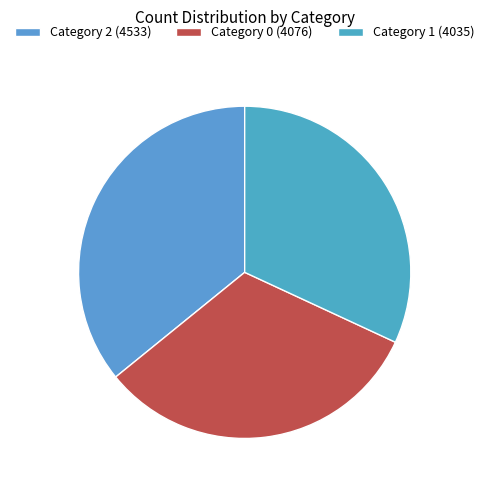

Which slice is the largest?

Category 2 (4533)